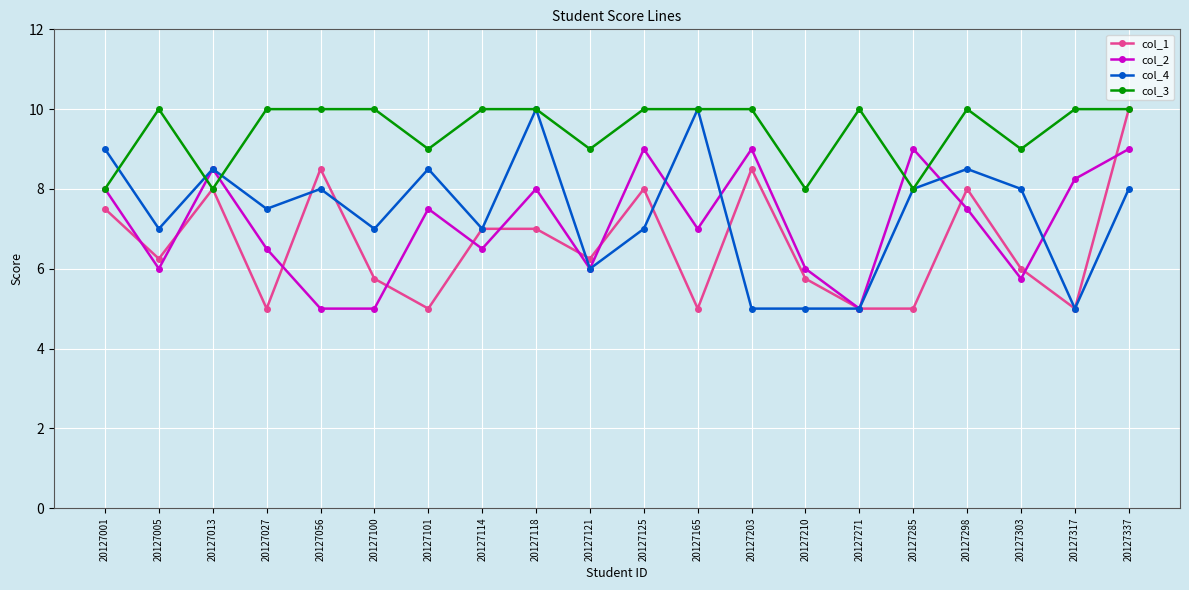

True or false: col_1 has more than 0 interior local peaks.

True